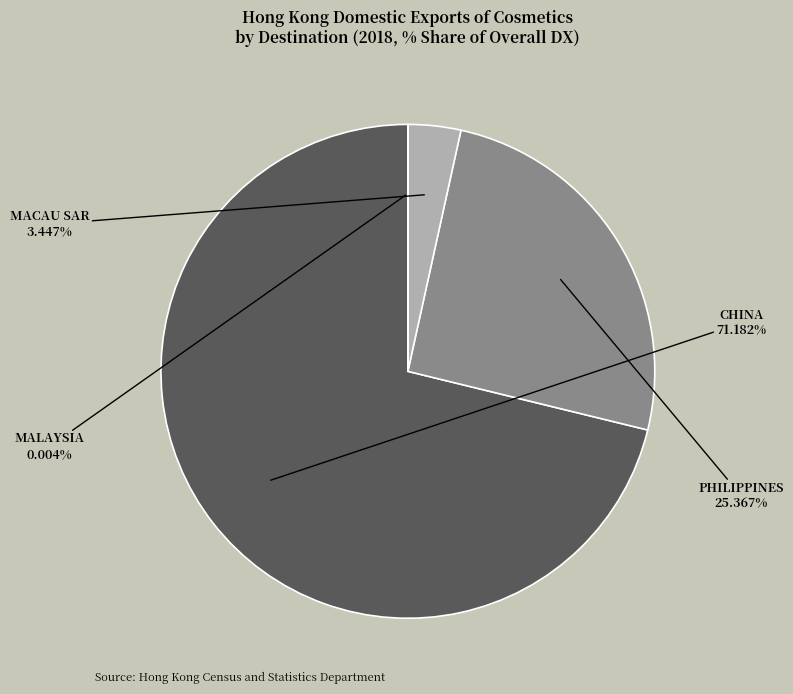

Is there a majority slice in this chart?

Yes